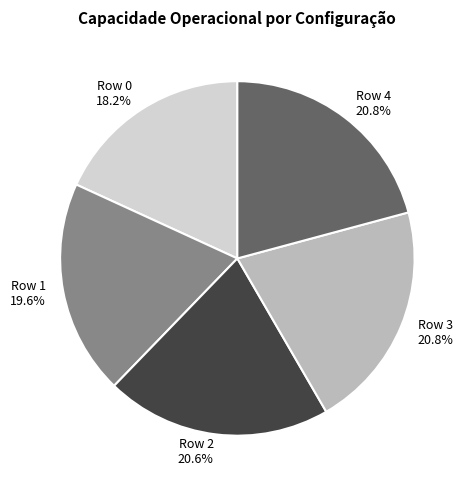

Does any single category account for the majority?

No